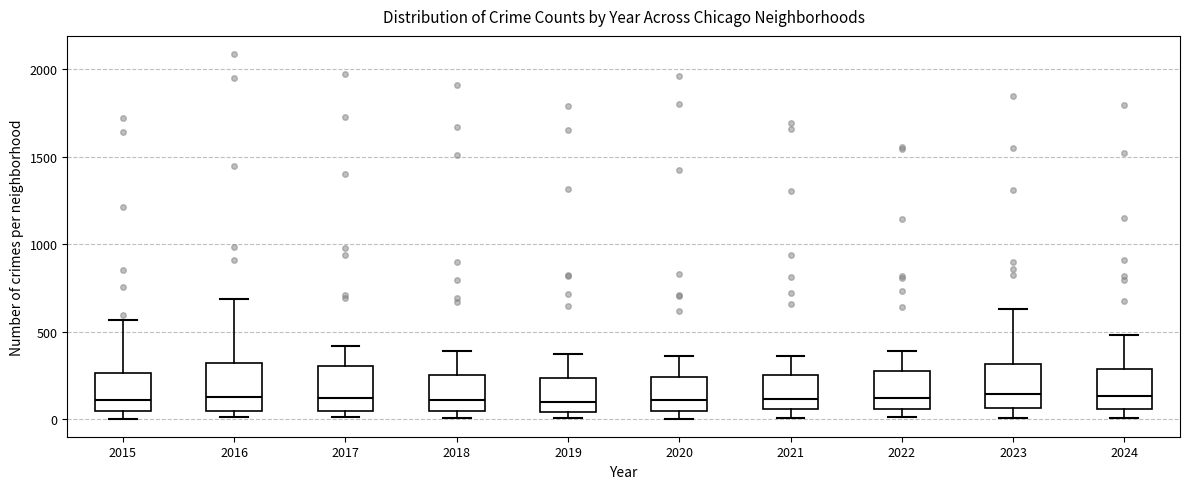

Reading left to right, transcribe this box plot: for each box, give where its median line is, the range the box spans, and where its two whiskers end, as read against the y-axis. The values are not printed on the chart, so give them approximately, as read against the axis.

2015: median 100, box 50 to 250, whiskers 0 to 550
2016: median 150, box 50 to 300, whiskers 0 to 700
2017: median 100, box 50 to 300, whiskers 0 to 400
2018: median 100, box 50 to 250, whiskers 0 to 400
2019: median 100, box 50 to 250, whiskers 0 to 400
2020: median 100, box 50 to 250, whiskers 0 to 350
2021: median 100, box 50 to 250, whiskers 0 to 350
2022: median 100, box 50 to 250, whiskers 0 to 400
2023: median 150, box 50 to 300, whiskers 0 to 650
2024: median 150, box 50 to 300, whiskers 0 to 500